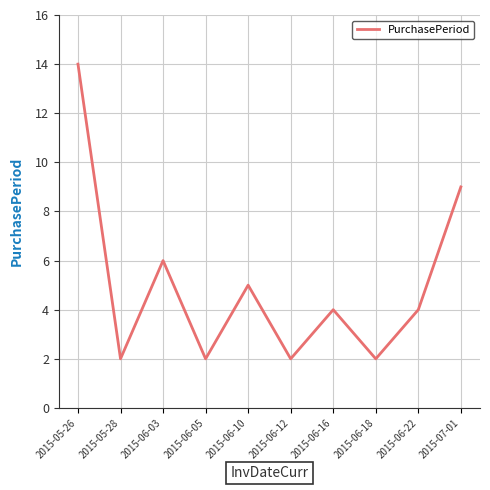

What is the greatest value displayed?

14